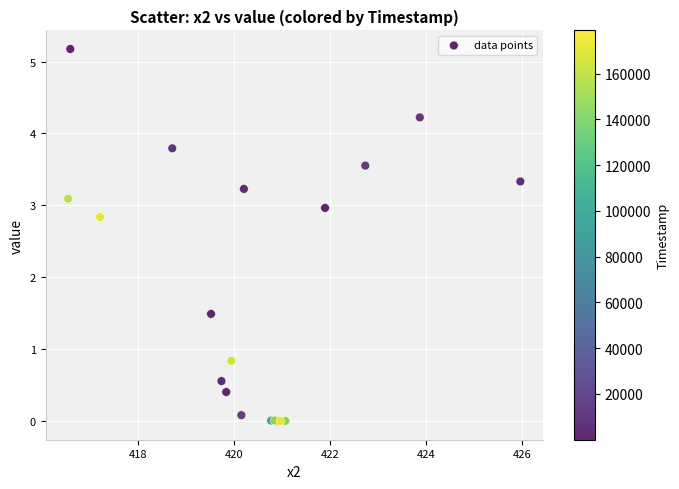

What Y value in the scatter plot is closest to 2?

1.5